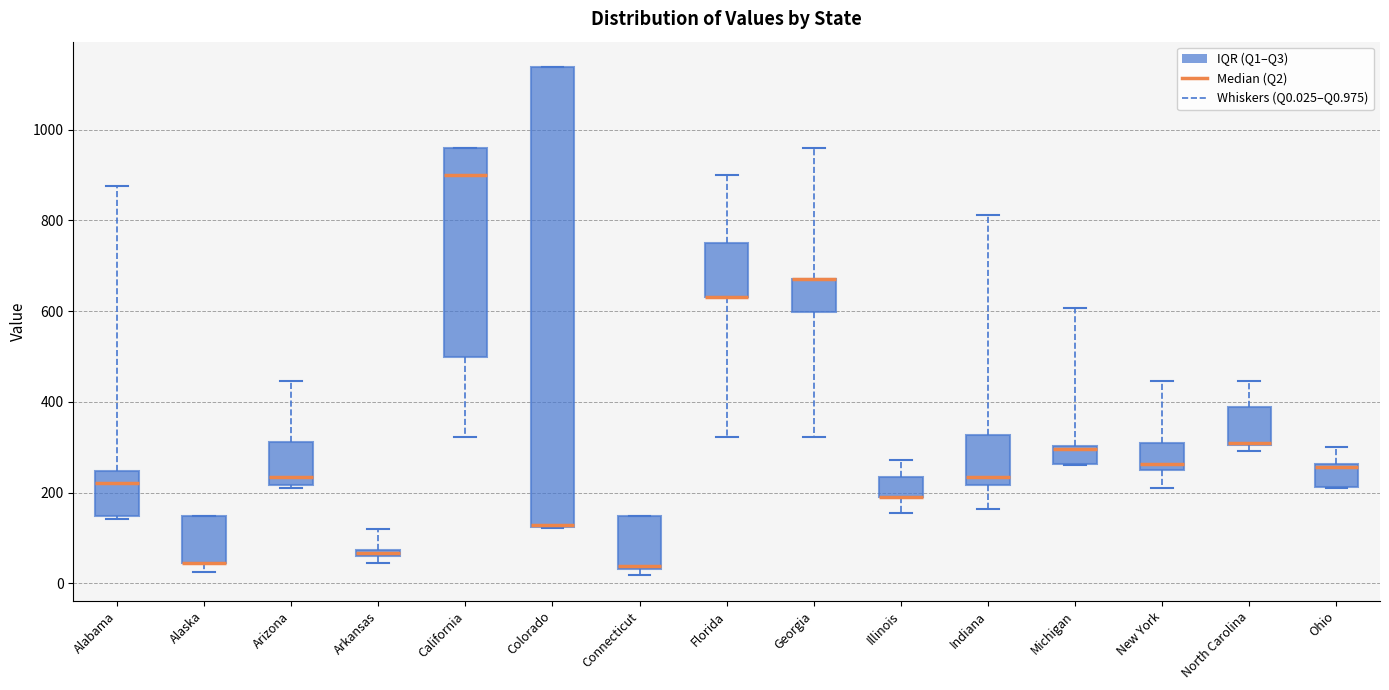

Where is the lower edge of the box for Georgia on the y-axis? The values are not printed on the chart, so give them approximately, as read against the axis.

600